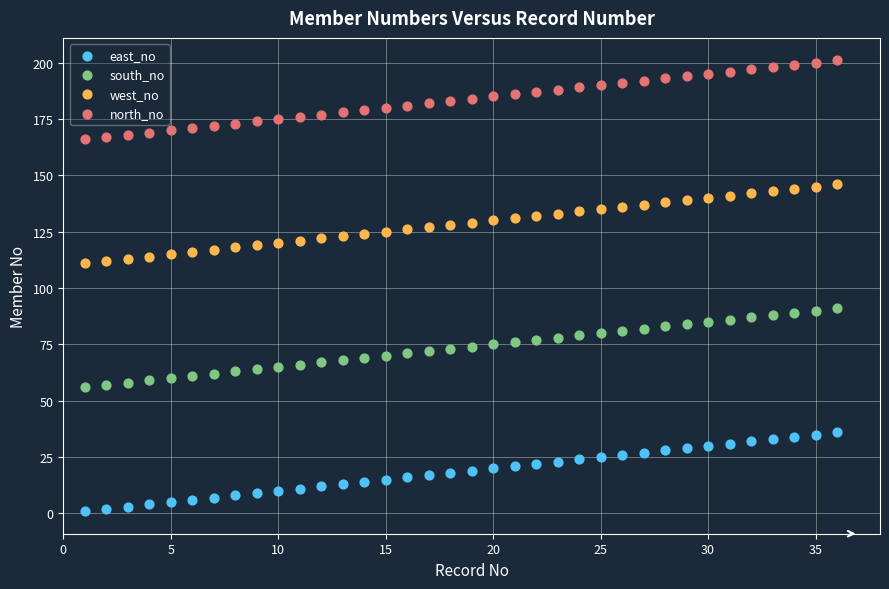

Across all data points, what is the range of Y values (max minus min)?

200